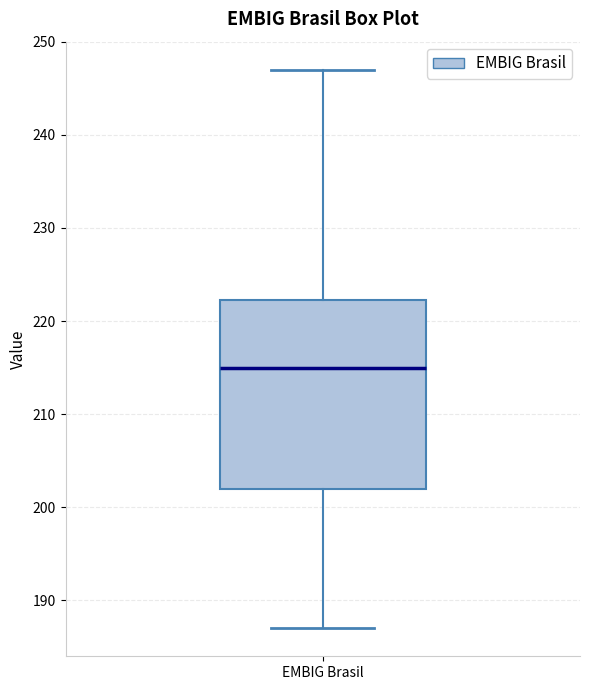

Where does the median line of the box for EMBIG Brasil sit on the y-axis? The values are not printed on the chart, so give them approximately, as read against the axis.

215